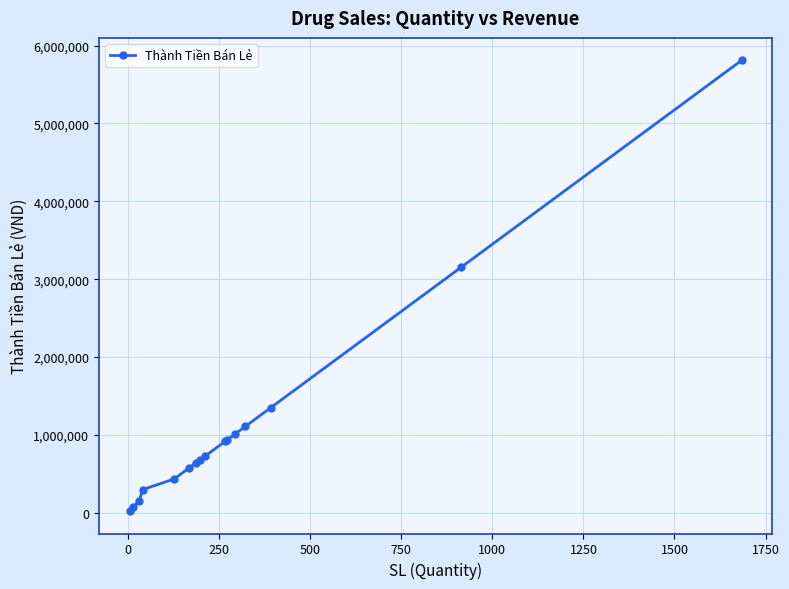

What is the average value?

1119038